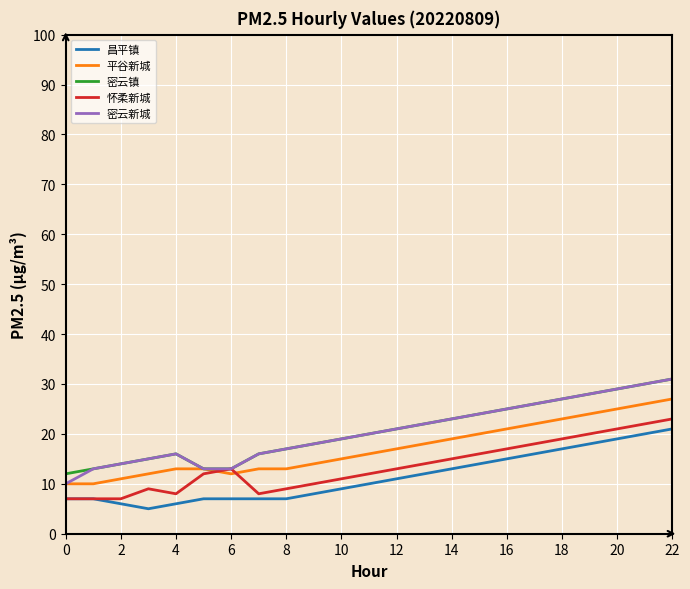

True or false: 昌平镇 and 平谷新城 cross at least once.

False